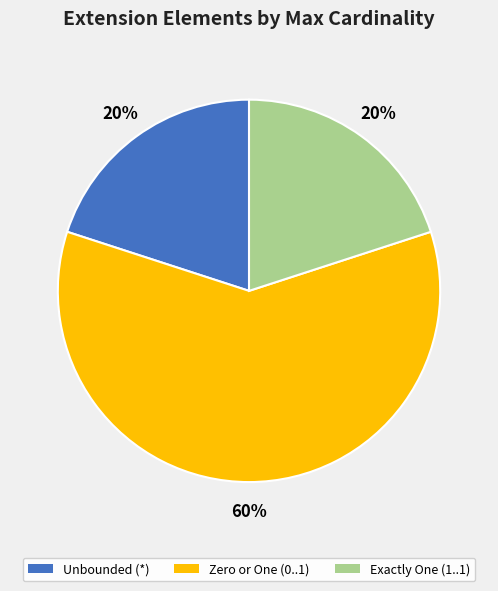

Which slice is the largest?

Zero or One (0..1)